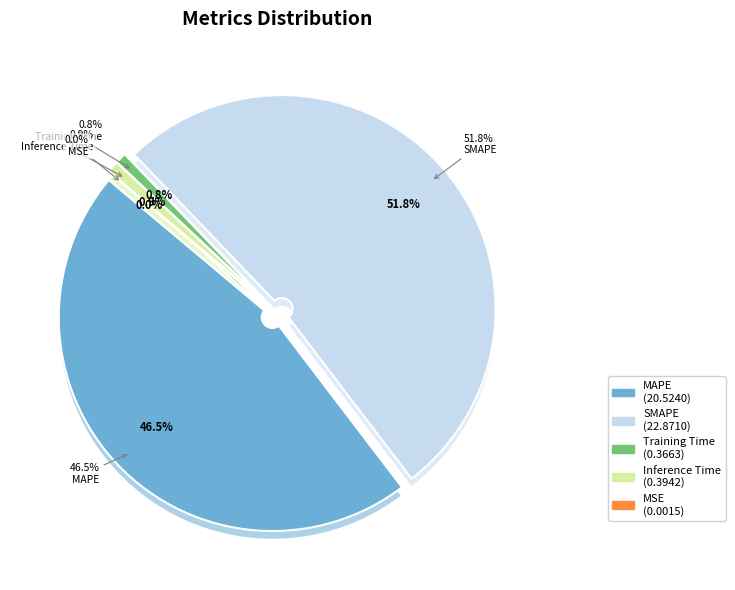

To the nearest percent, what is the difference between the largest and smallest slice percentages?

52%